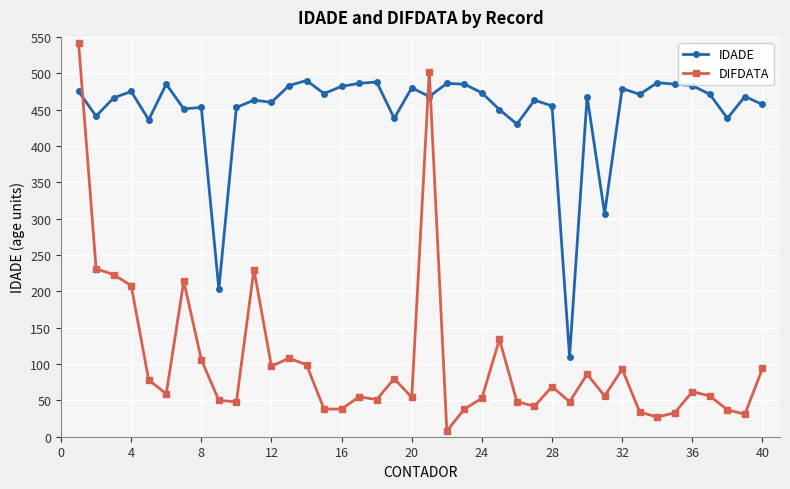

What is the sum of all IDADE values?

17914